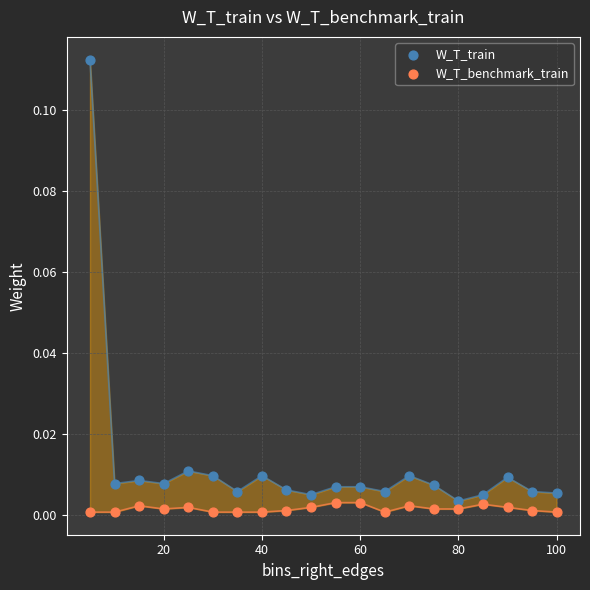

Across all data points, what is the range of X values (max minus min)?

95.0